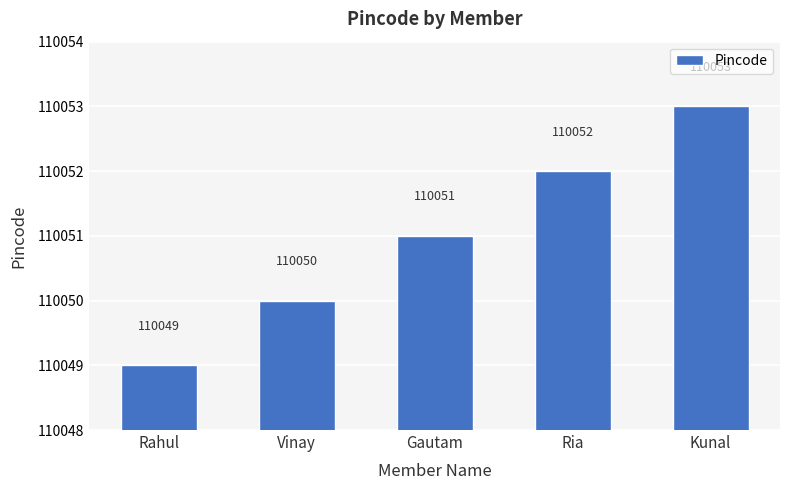

List the labels in order of value, largest first.

Kunal, Ria, Gautam, Vinay, Rahul